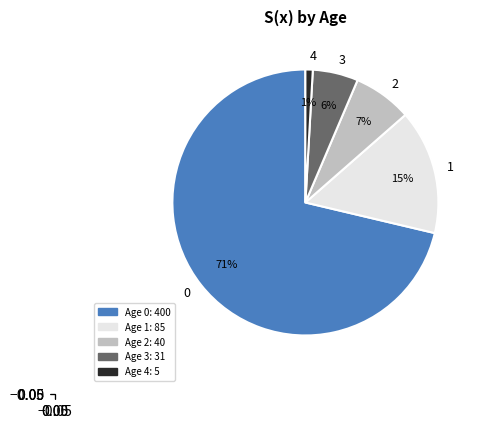

To the nearest percent, what is the difference between the 0 and 2 slice percentages?

64%